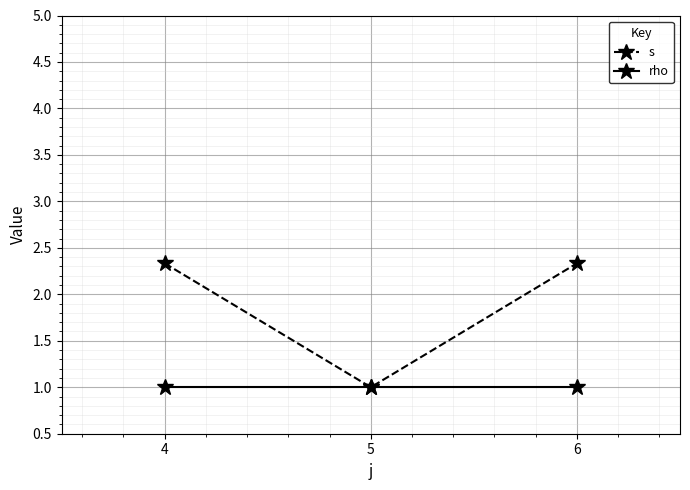

Which series has the largest total across all categories?

s